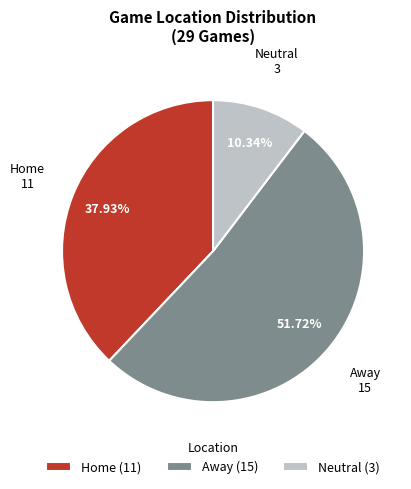

Do Neutral (3) and Away (15) together represent more than half of the pie?

Yes